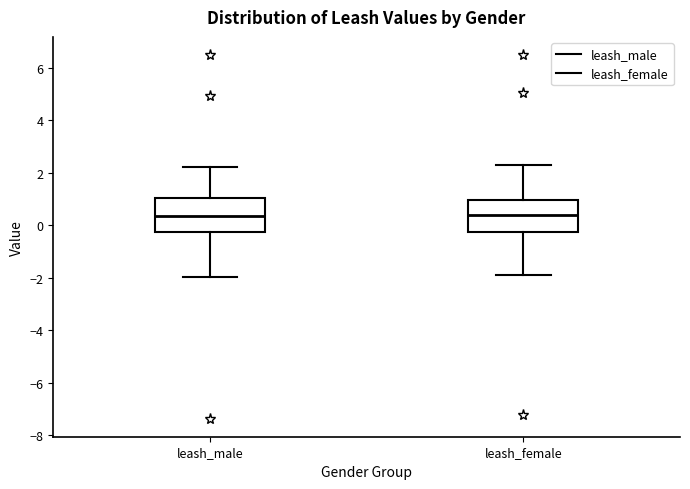

Reading left to right, transcribe this box plot: for each box, give where its median line is, the range the box spans, and where its two whiskers end, as read against the y-axis. The values are not printed on the chart, so give them approximately, as read against the axis.

leash_male: median 0.4, box -0.2 to 1.0, whiskers -2.0 to 2.2
leash_female: median 0.4, box -0.2 to 1.0, whiskers -1.8 to 2.2